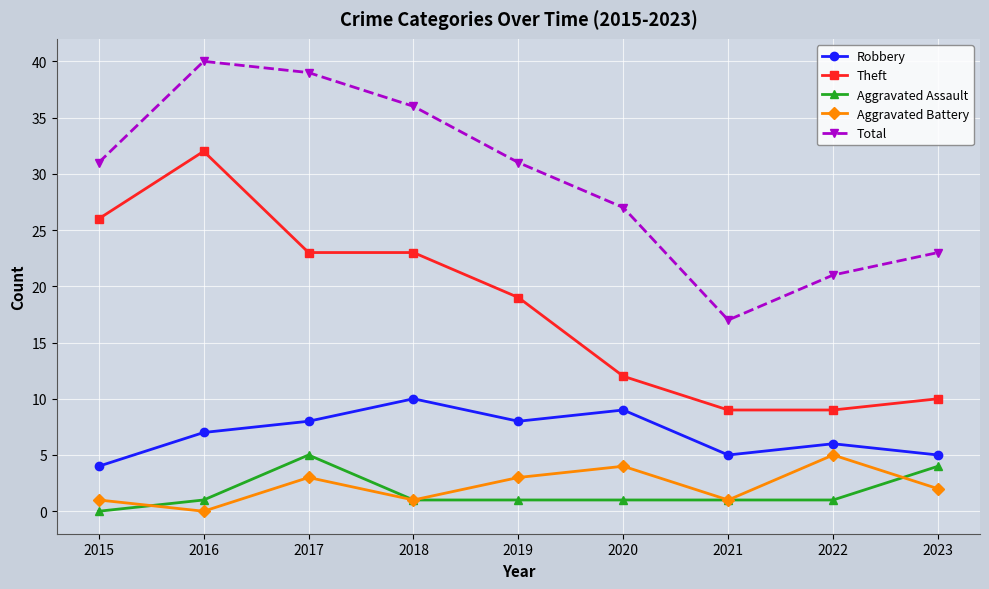

At 2017, list the series in order from smallest to largest.

Aggravated Battery, Aggravated Assault, Robbery, Theft, Total